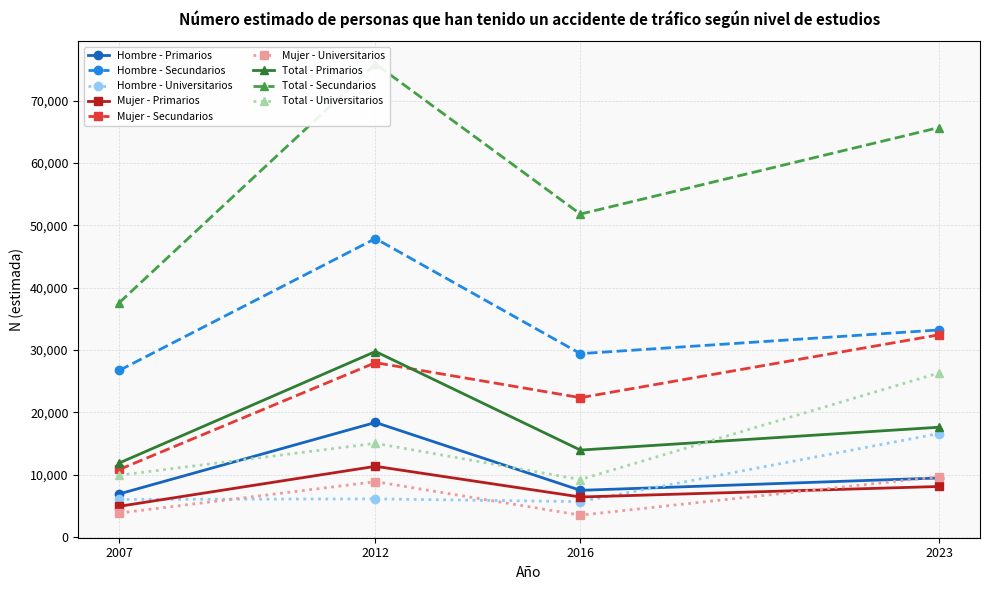

Does the chart have visible grid lines?

Yes